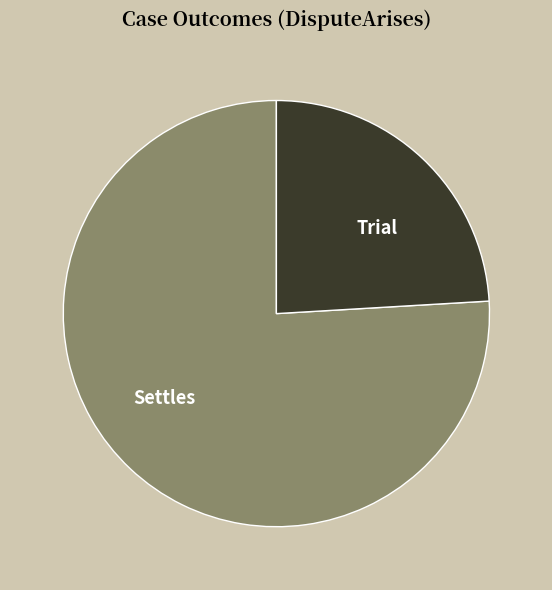

The Trial slice represents 24% of the pie. True or false?

True